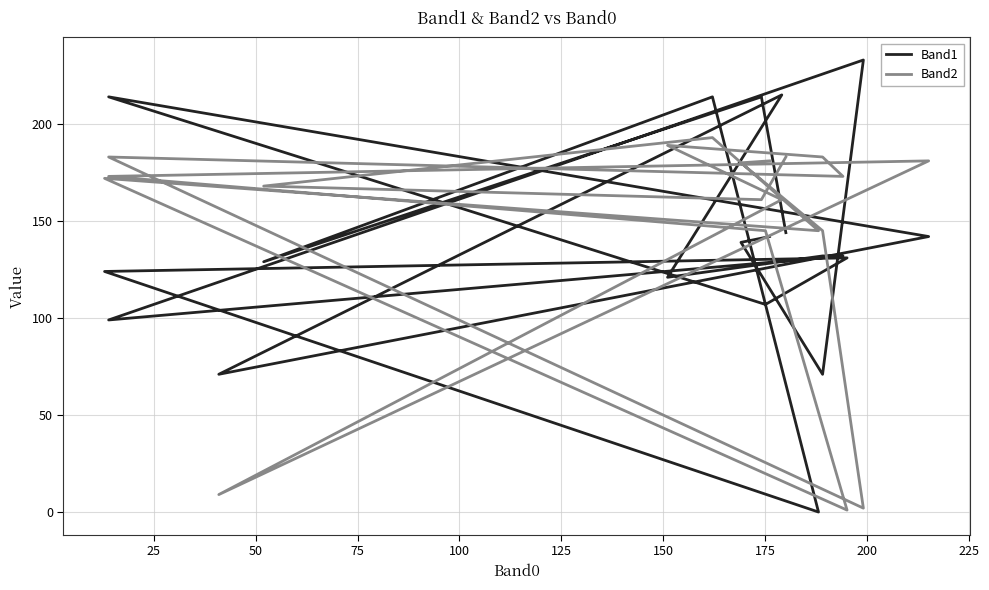

How many lines are shown in the chart?

2